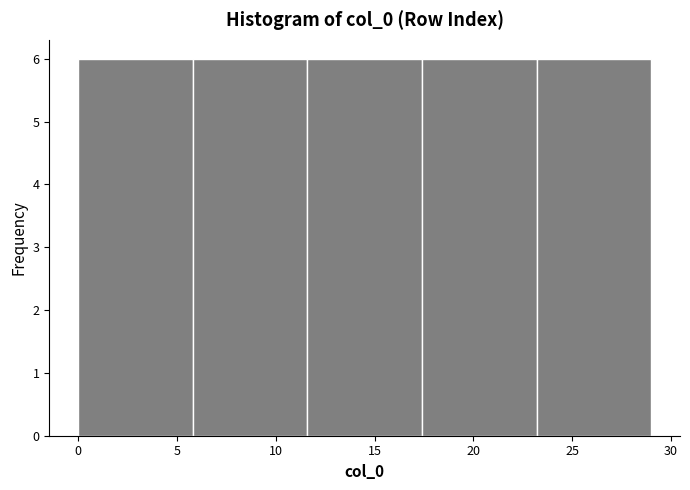

What is the height of the bar covering 5.8 to 11.6 on the x-axis? Neither the bar edges nor the heights are printed on the chart, so give them approximately, as read against the axes.

6